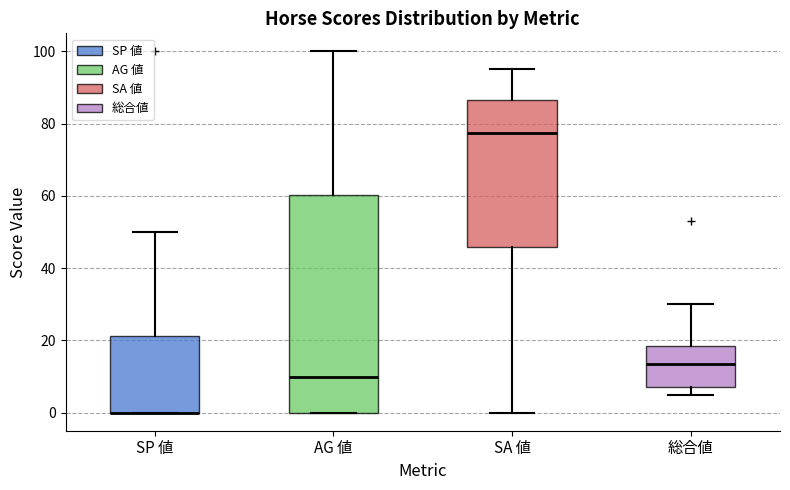

Comparing the boxes themselves (not the whiskers), which one is the tallest?

AG 値